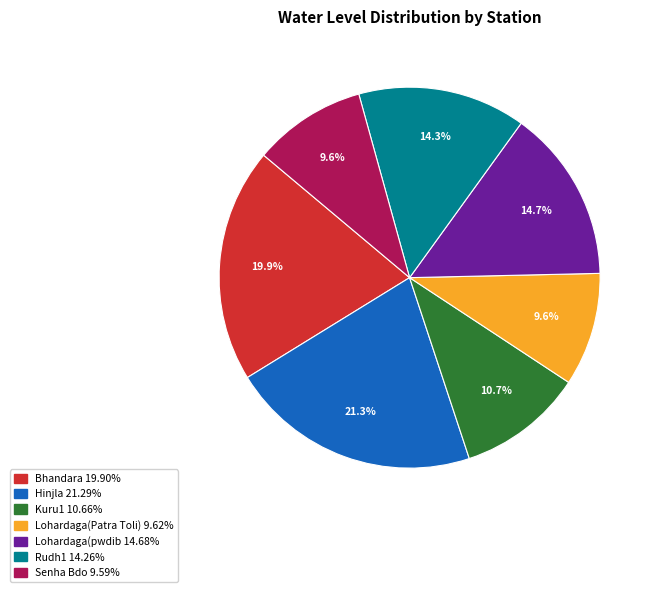

Count the number of slices in the pie.

7